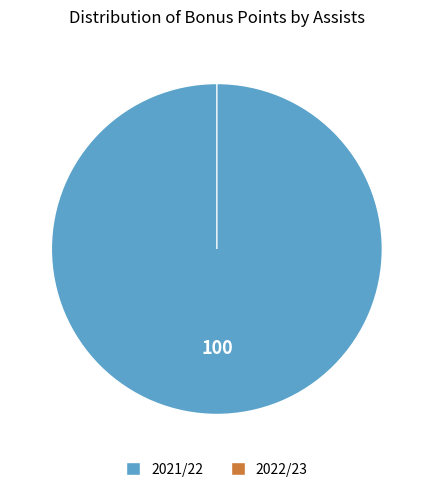

What is the largest slice in the pie chart?

assists=1 (season 2021/22)